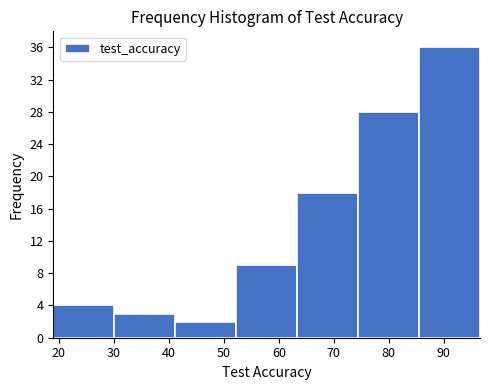

Reading left to right, transcribe this chart: for each bar, give the range it covers on the x-axis and its height. Neither the bar edges nor the heights are printed on the chart, so give them approximately, as read against the axes.

19 to 30: 4
30 to 41: 3
41 to 52: 2
52 to 63: 9
63 to 74: 18
74 to 85: 28
85 to 97: 36